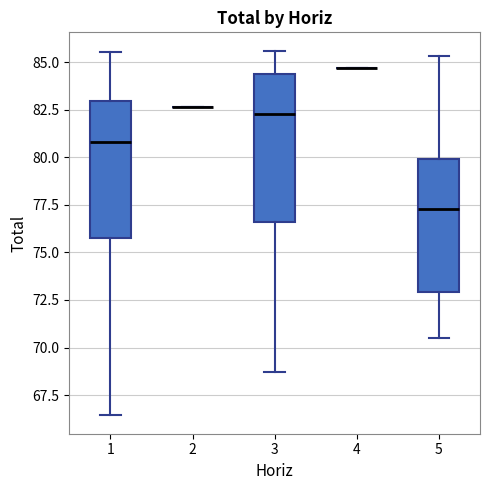

Reading left to right, read every box against the y-axis: the position of its median line, the range the box covers, and the ends of its whiskers. The values are not printed on the chart, so give them approximately, as read against the axis.

1: median 81.0, box 76.0 to 83.0, whiskers 66.5 to 85.5
2: box collapsed to a line at 82.5, whiskers 82.5 to 82.5
3: median 82.5, box 76.5 to 84.5, whiskers 68.5 to 85.5
4: box collapsed to a line at 84.5, whiskers 84.5 to 84.5
5: median 77.5, box 73.0 to 80.0, whiskers 70.5 to 85.5